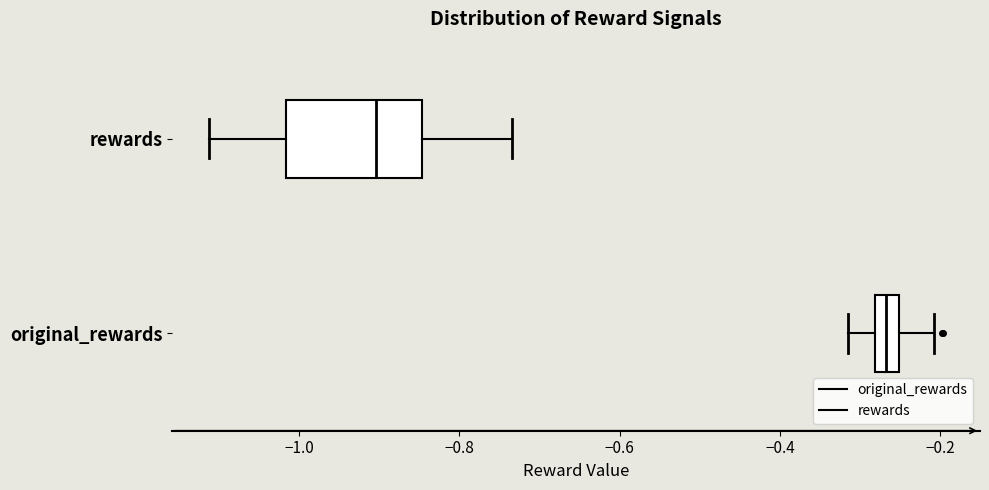

Reading bottom to top, read every box against the x-axis: the position of its median line, the range the box covers, and the ends of its whiskers. The values are not printed on the chart, so give them approximately, as read against the axis.

original_rewards: median -0.26 (inside the box), box -0.28 to -0.26, whiskers -0.32 to -0.20
rewards: median -0.90, box -1.02 to -0.84, whiskers -1.12 to -0.74